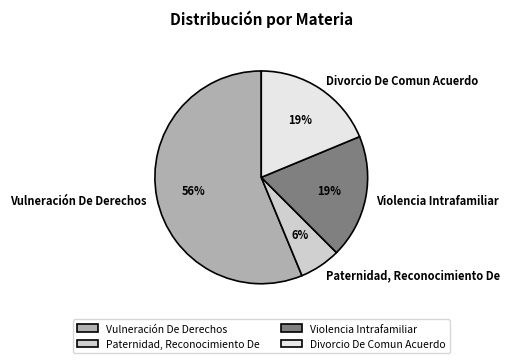

Is the sum of Violencia Intrafamiliar and Divorcio De Comun Acuerdo greater than half?

No